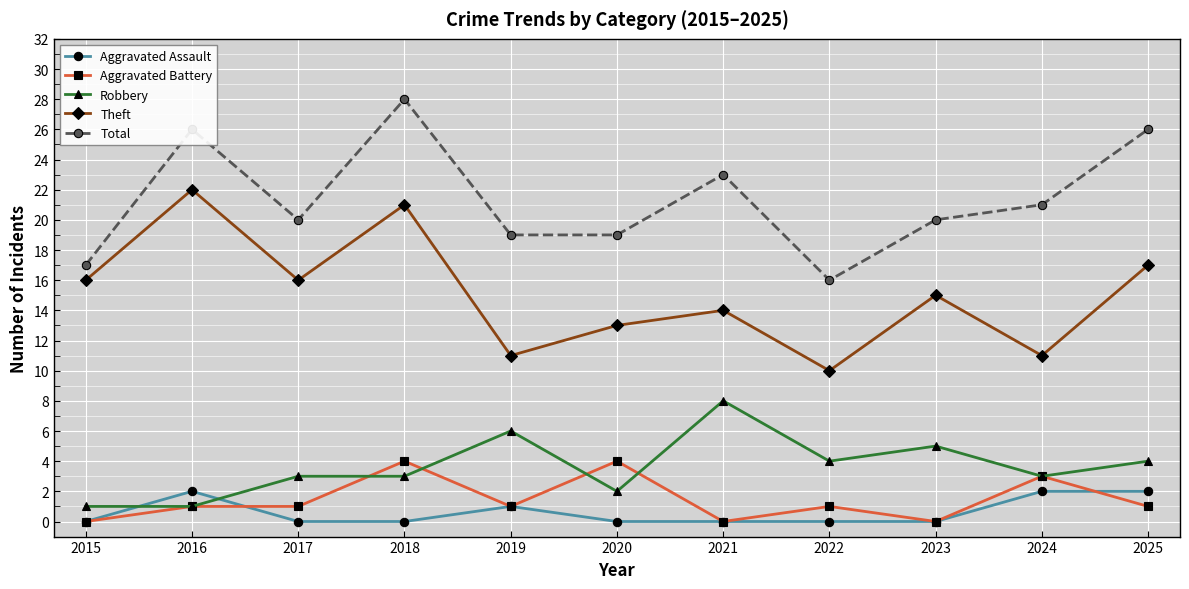

What is the sum of the Theft values at 2025 and 2015?

33